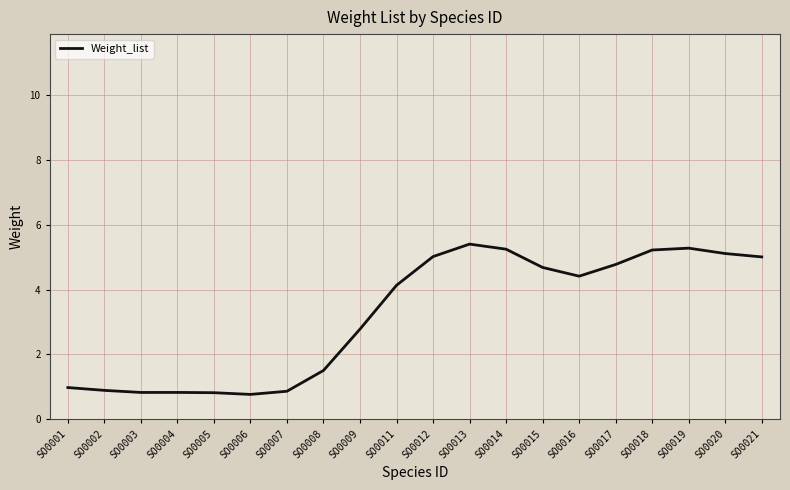

True or false: the data shows 5.0 at SO0012.

True